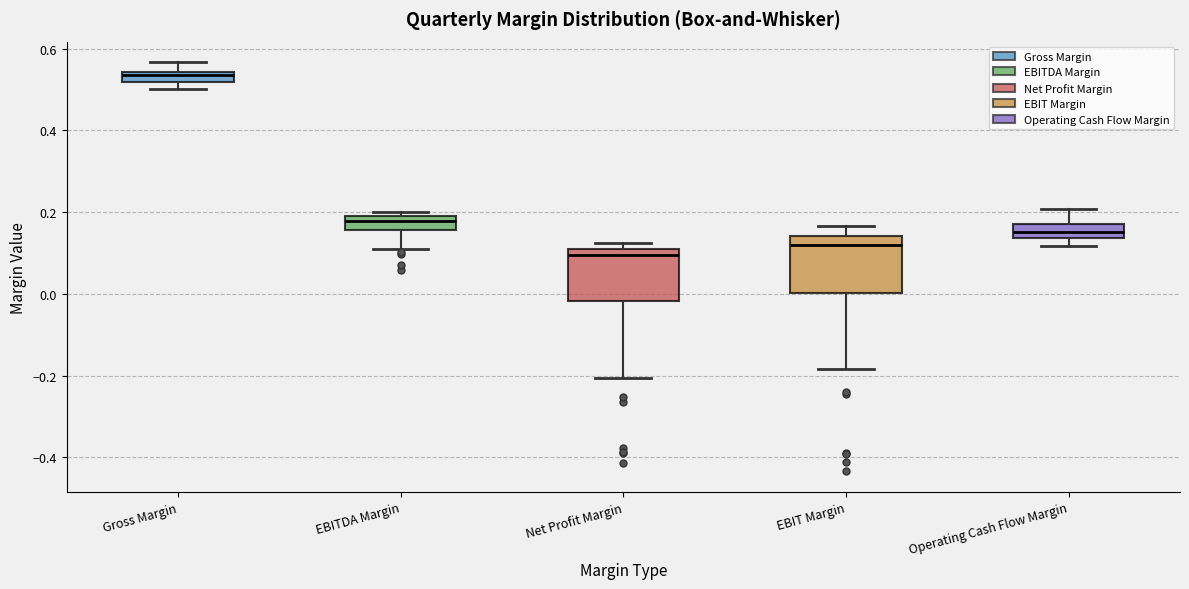

Where does the median line of the box for EBIT Margin sit on the y-axis? The values are not printed on the chart, so give them approximately, as read against the axis.

0.12